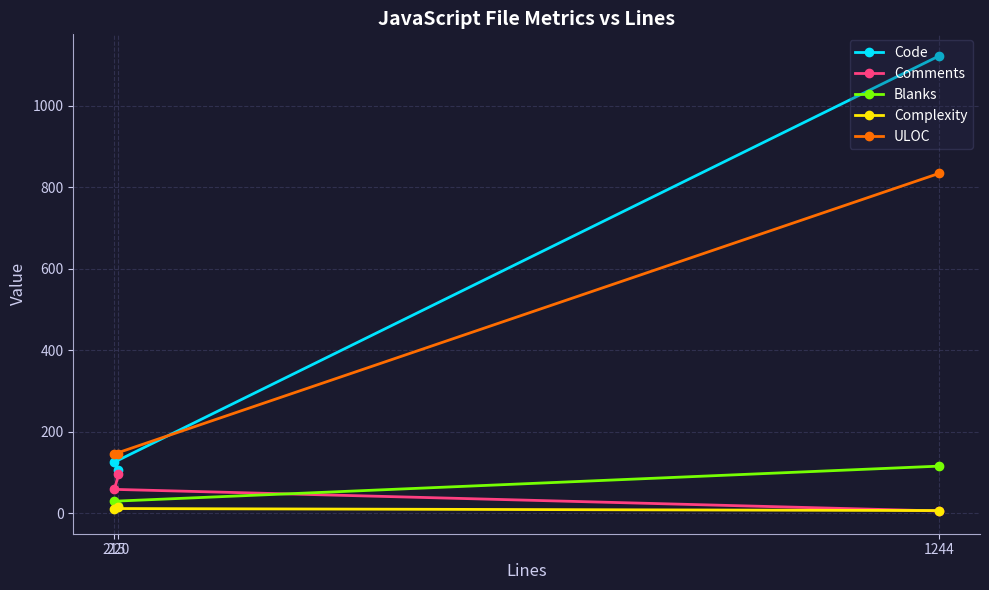

Which series has the largest total across all categories?

Code